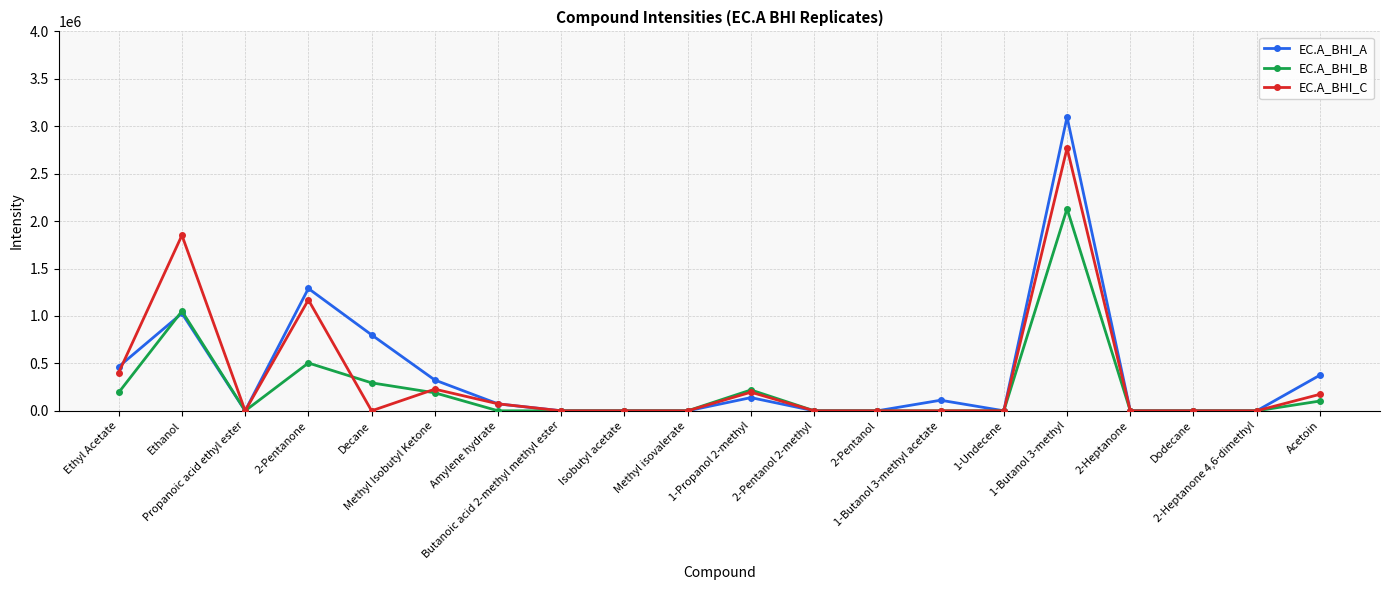

The value of EC.A_BHI_A at 2-Pentanone is 1289650. True or false?

True